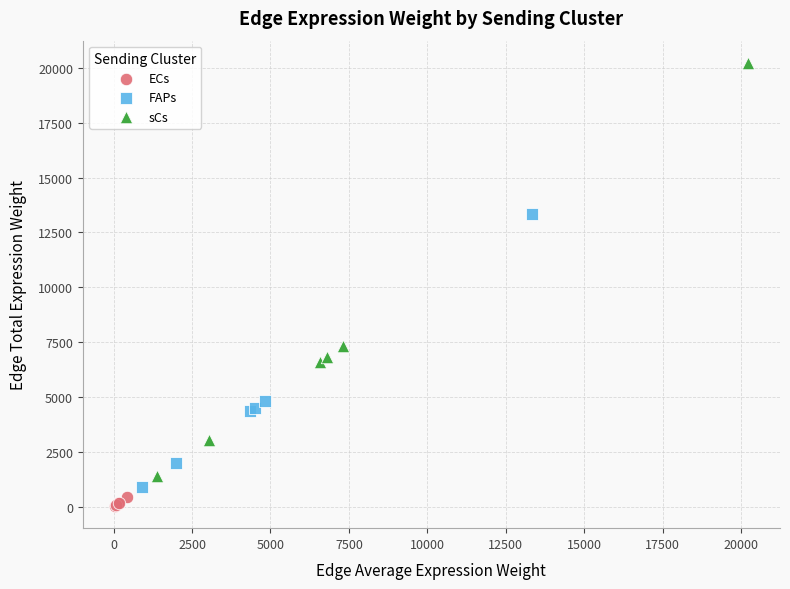

Which series contains the lowest Y value?

ECs